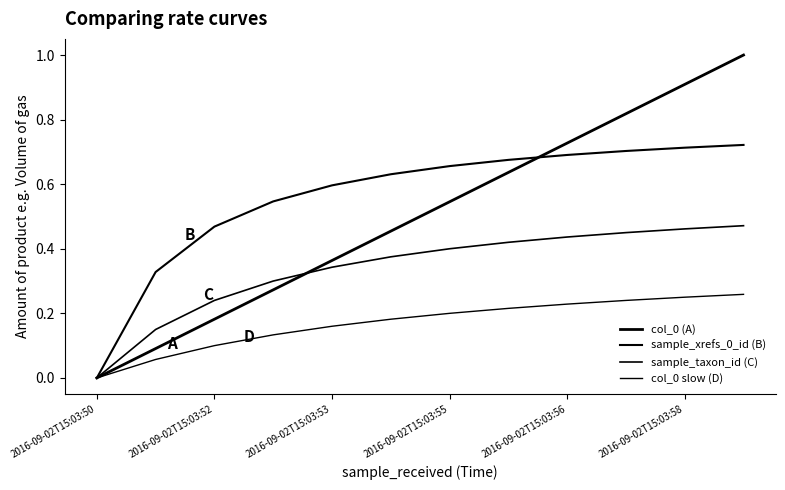

True or false: col_0 slow (D) and col_0 (A) cross at least once.

False